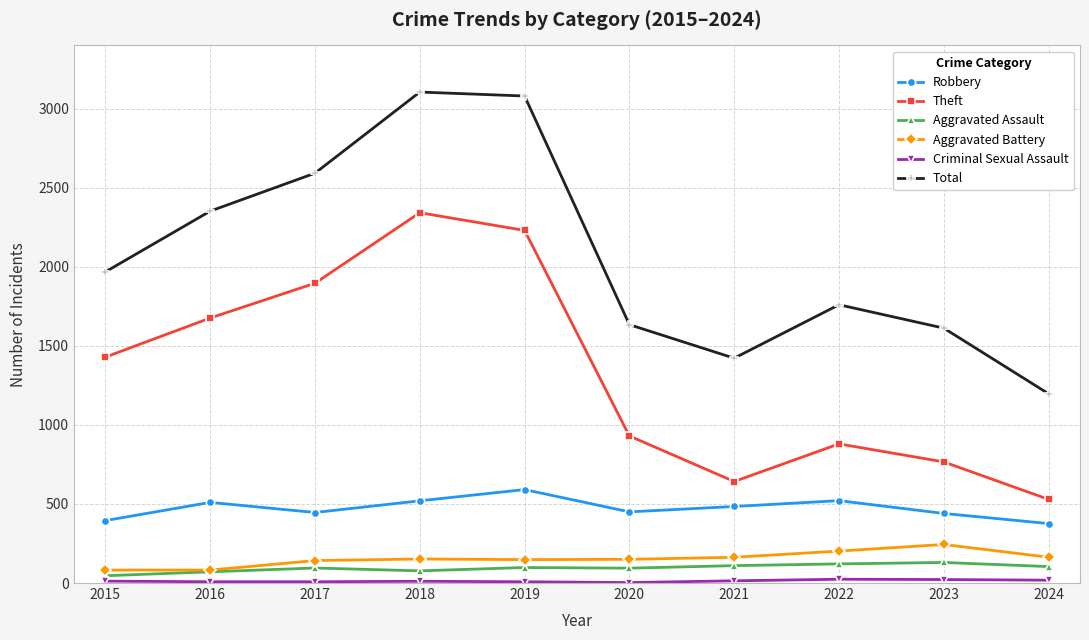

Between 2018 and 2024, which series saw the biggest shift?

Total